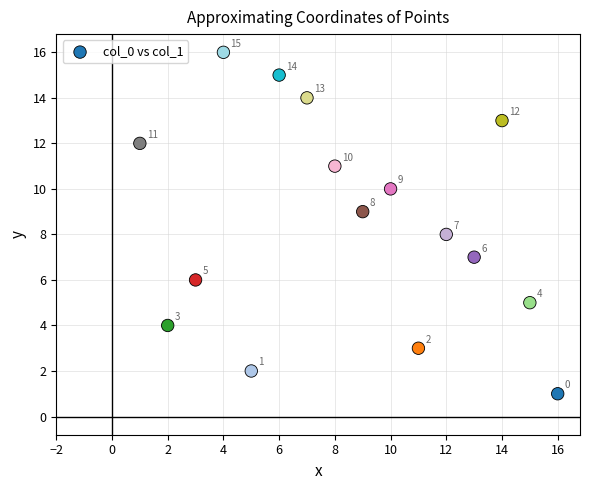

What is the range of X values (max minus min)?

15